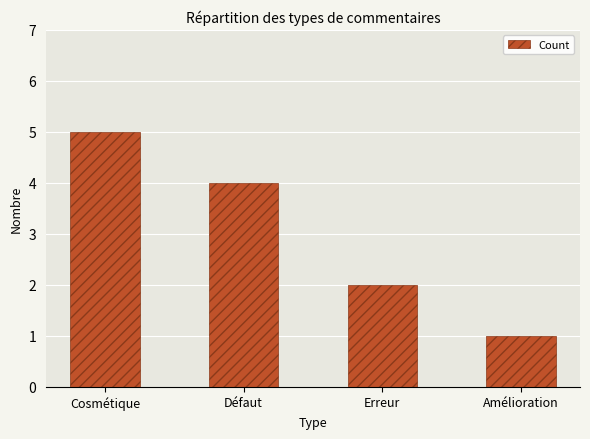

The chart shows a value of 1 at Amélioration. True or false?

True